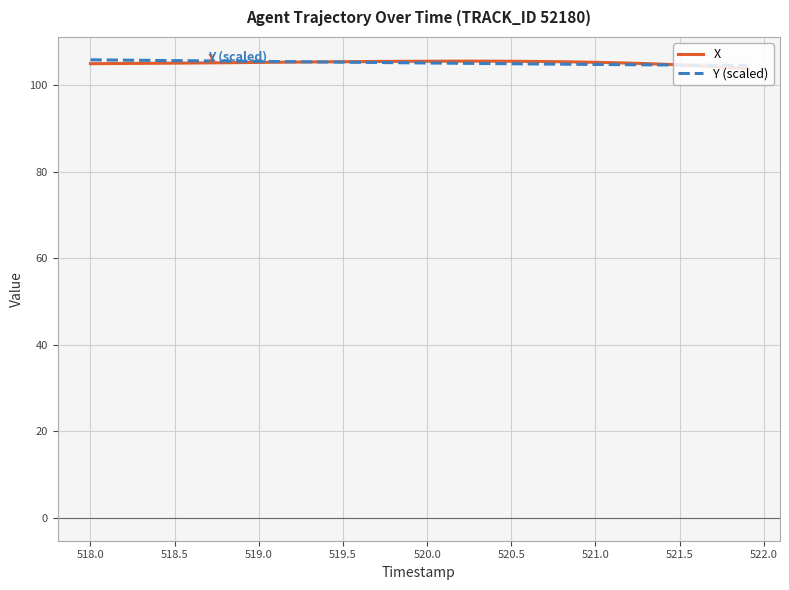

What is the smallest value displayed?

103.9